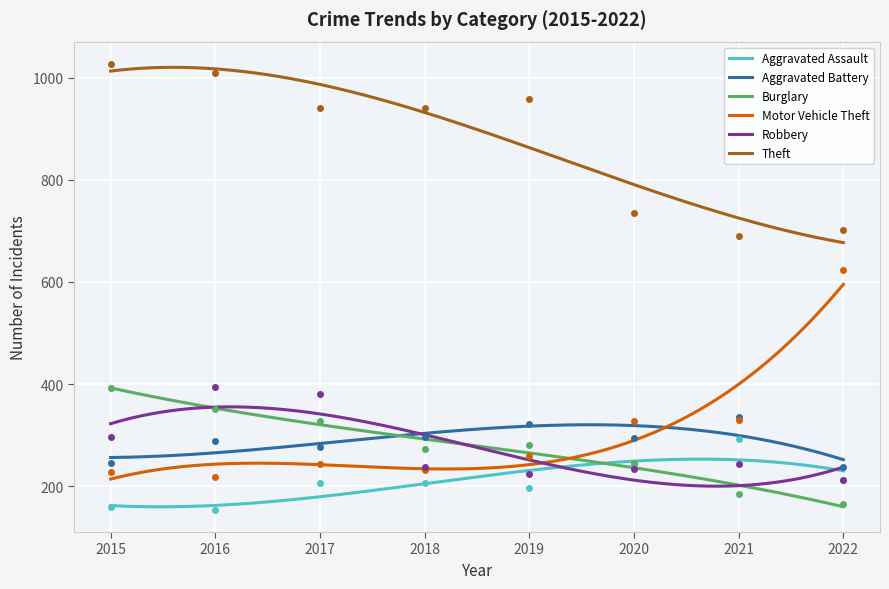

Which series has the widest spread of values?

Motor Vehicle Theft